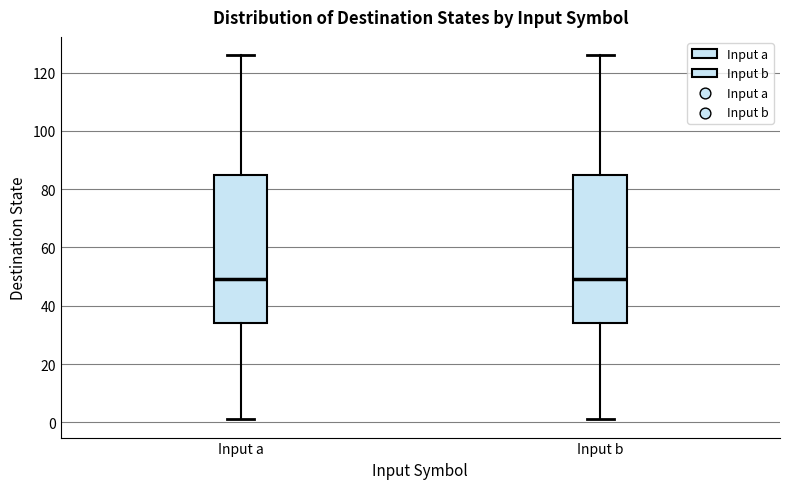

Reading left to right, transcribe this box plot: for each box, give where its median line is, the range the box spans, and where its two whiskers end, as read against the y-axis. The values are not printed on the chart, so give them approximately, as read against the axis.

Input a: median 50, box 34 to 86, whiskers 2 to 126
Input b: median 50, box 34 to 86, whiskers 2 to 126